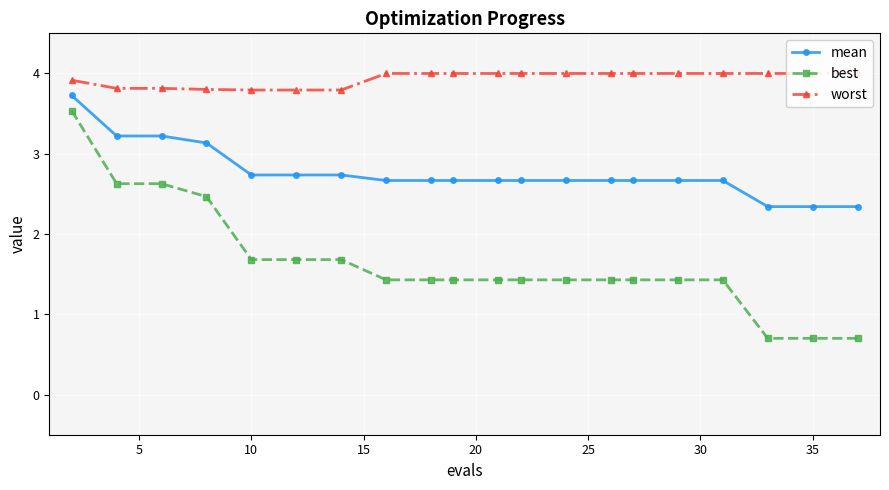

What is the lowest value of the mean series?

2.3